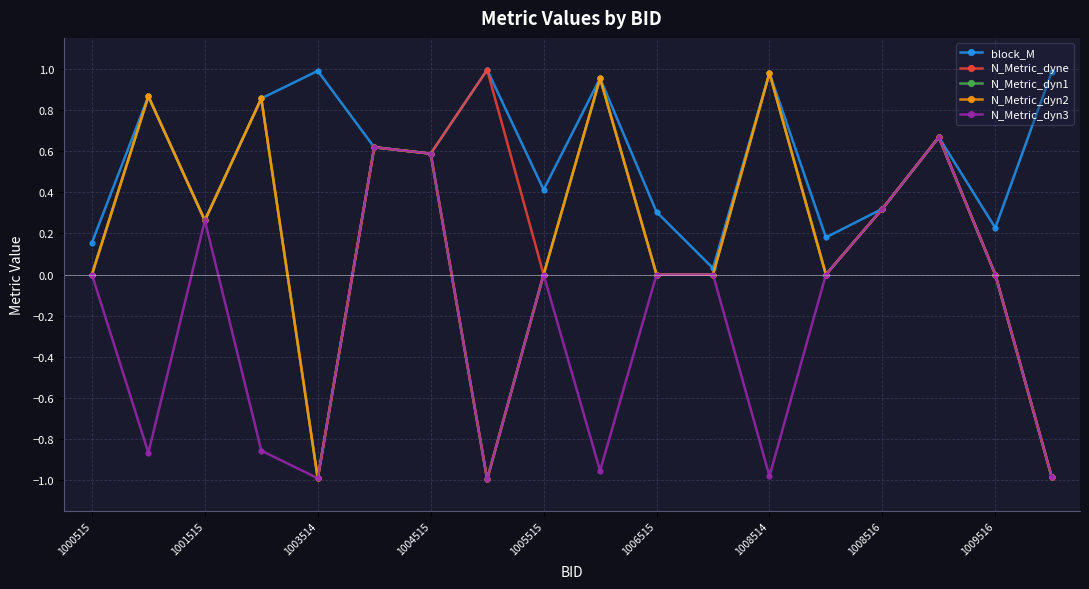

What is the minimum value shown in the chart?

-1.0